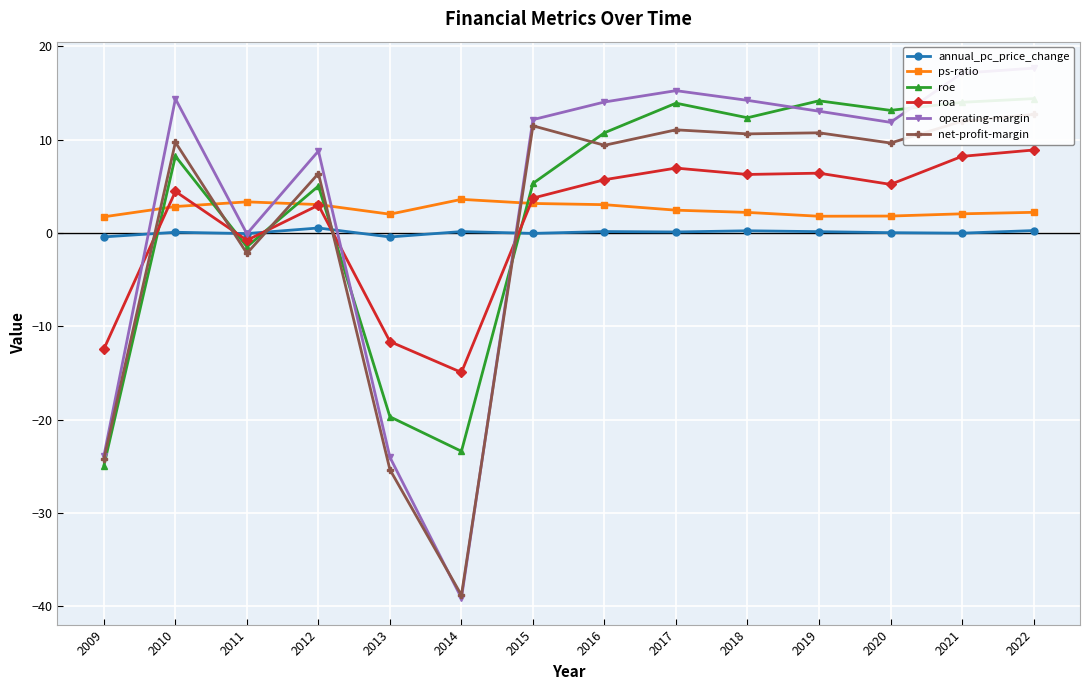

Between 2012 and 2021, which series saw the biggest shift?

roe